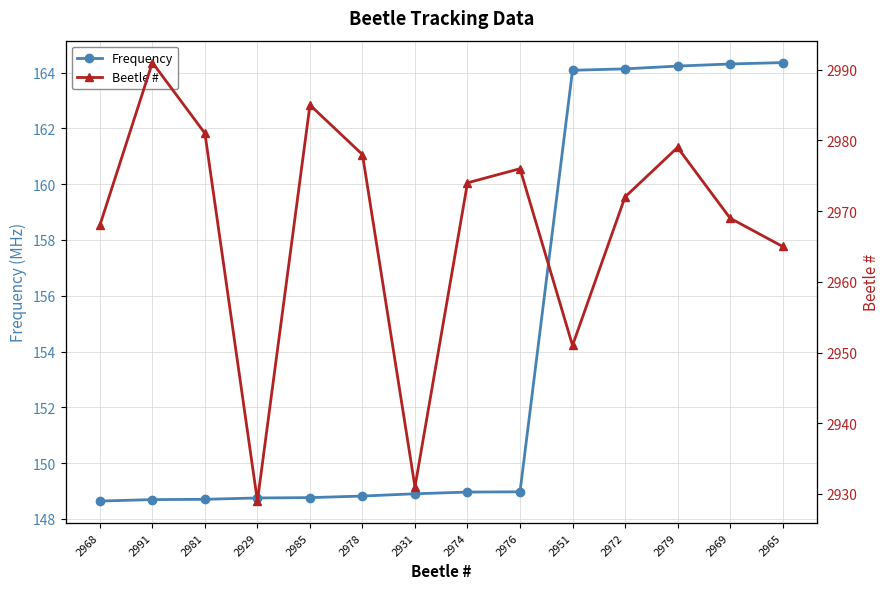

True or false: Frequency and Beetle # intersect in this chart.

False